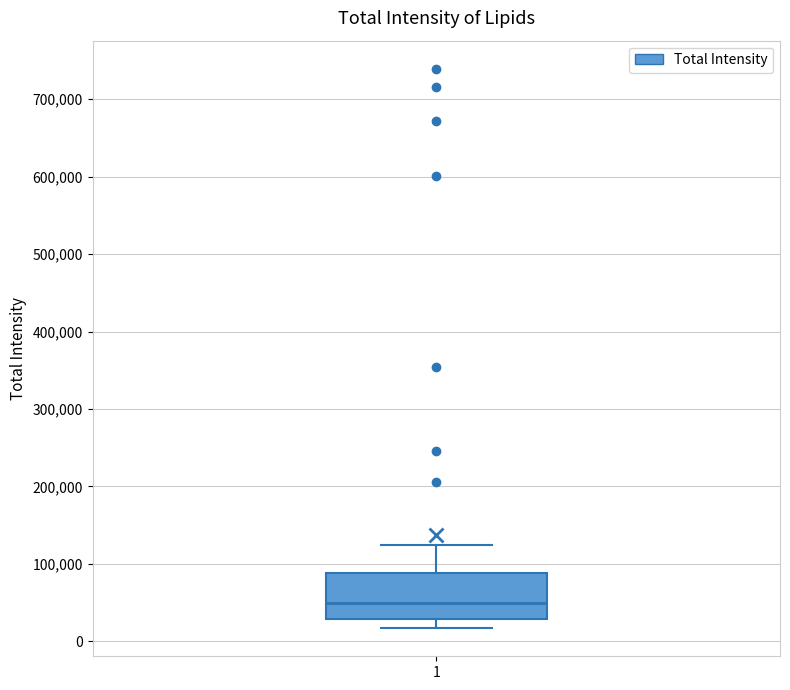

Where is the lower edge of the box at x = 1 on the y-axis? The values are not printed on the chart, so give them approximately, as read against the axis.

30000